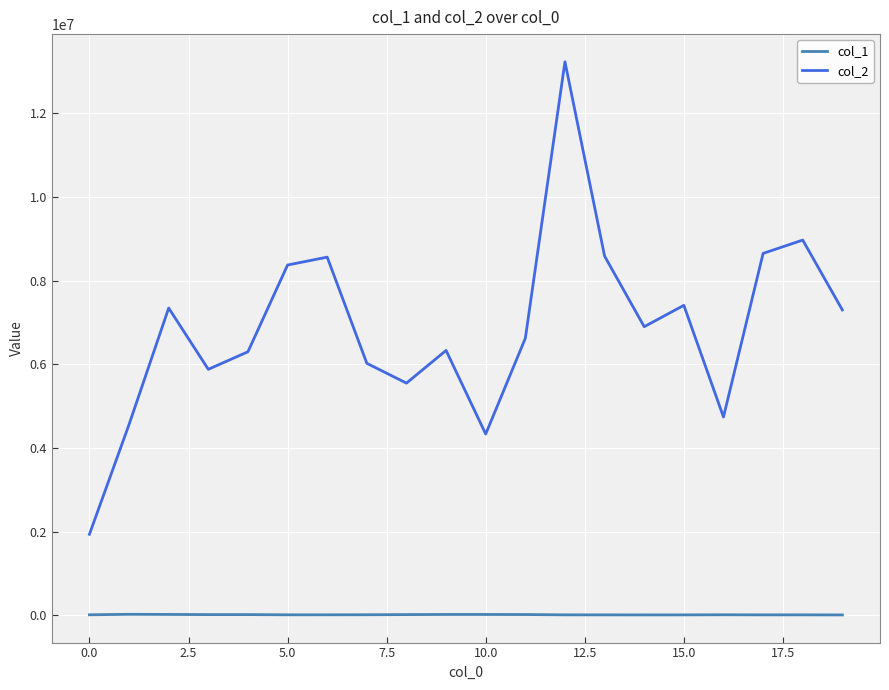

Is this an area chart (filled region under the line)?

No